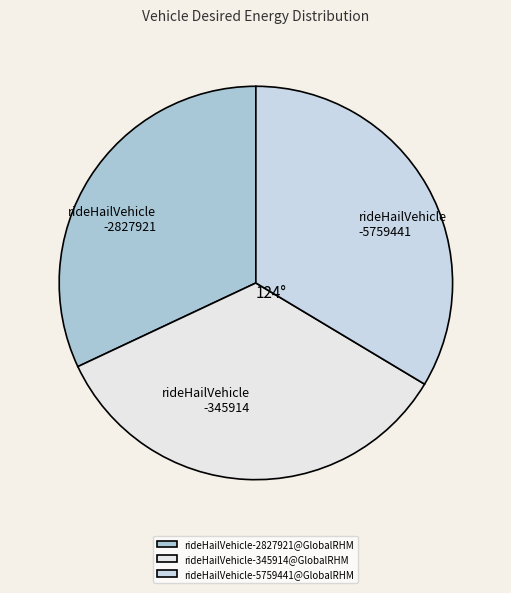

The rideHailVehicle -2827921 slice represents 43% of the pie. True or false?

False